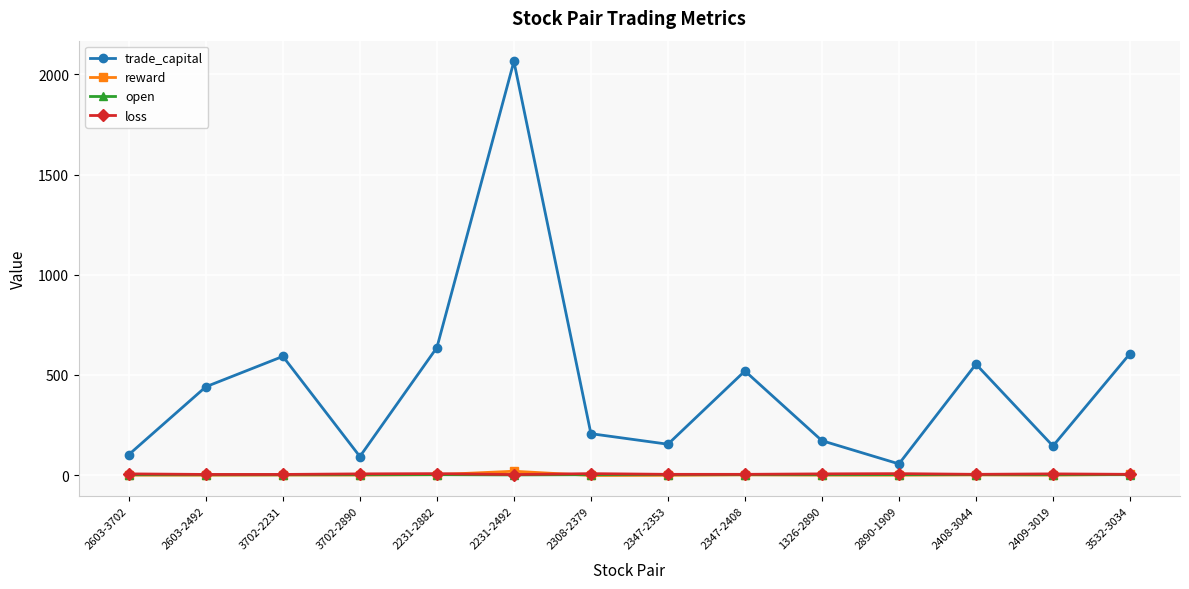

What is the total value across all series at 2231-2882?

648.9